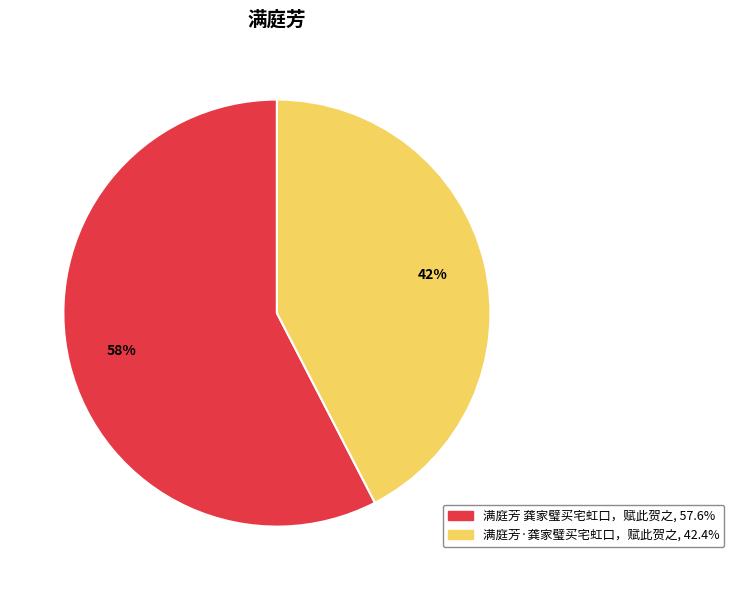

Count the number of slices in the pie.

2